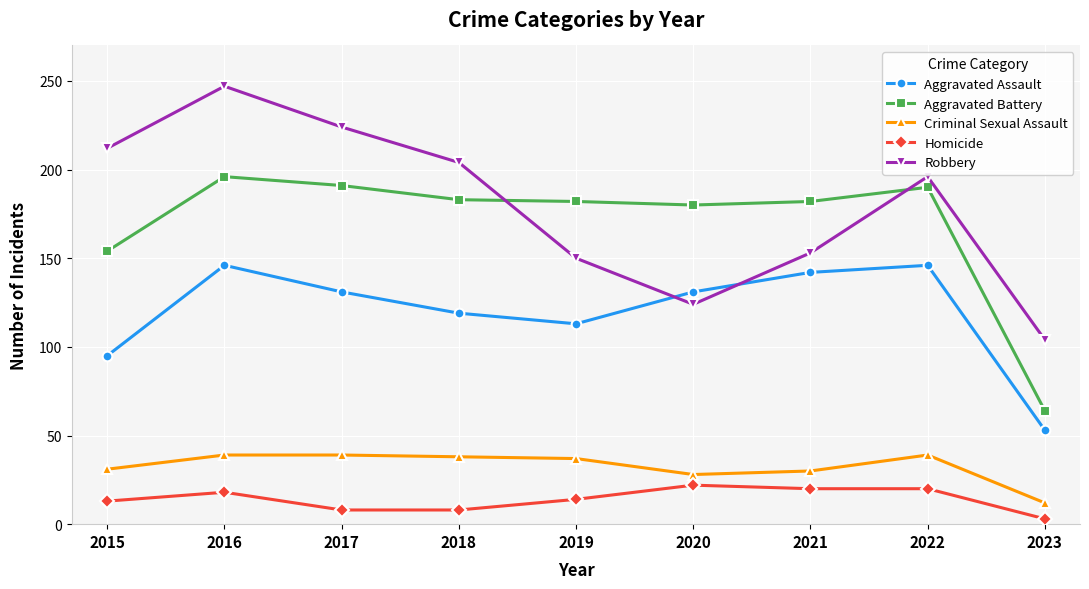

Read the Aggravated Battery value at 2017, to the nearest 50.

200